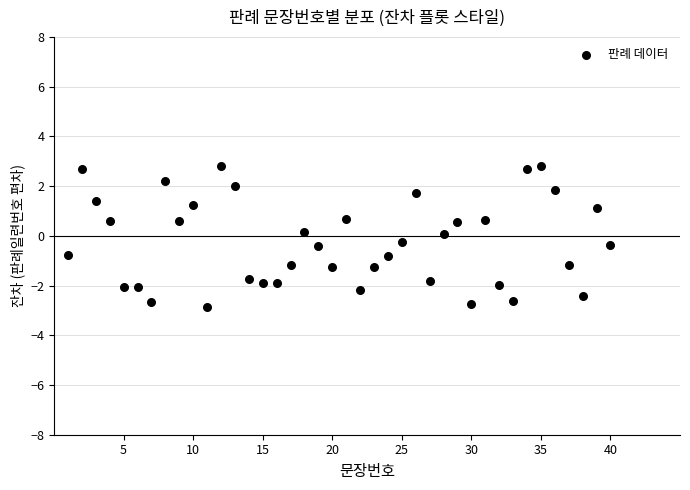

What is the range of X values (max minus min)?

39.0